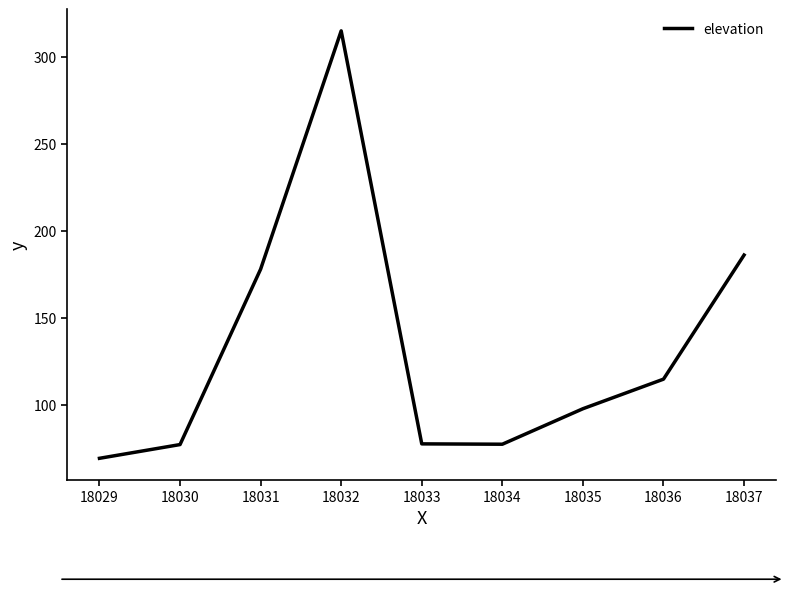

True or false: the data shows 252.4 at 18037.

False